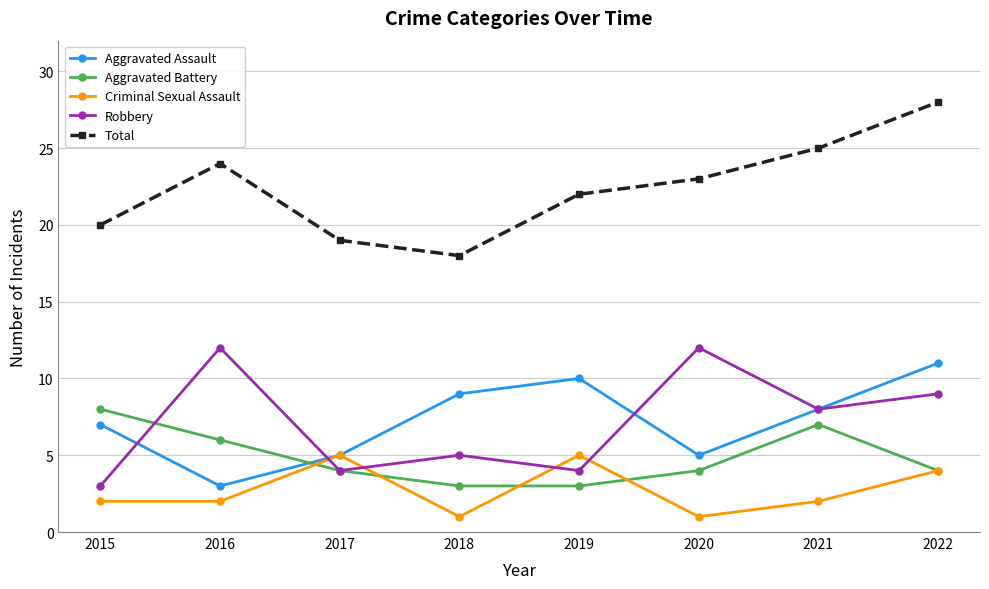

True or false: Aggravated Battery has a value of 3 at 2019.

True